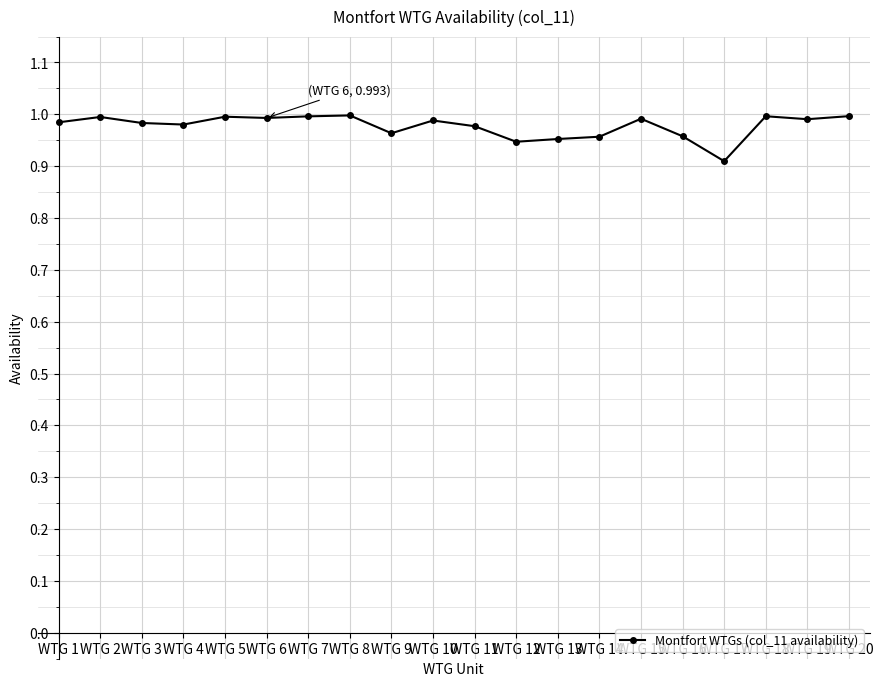

Is it true that the value at WTG 15 is 1.0?

True